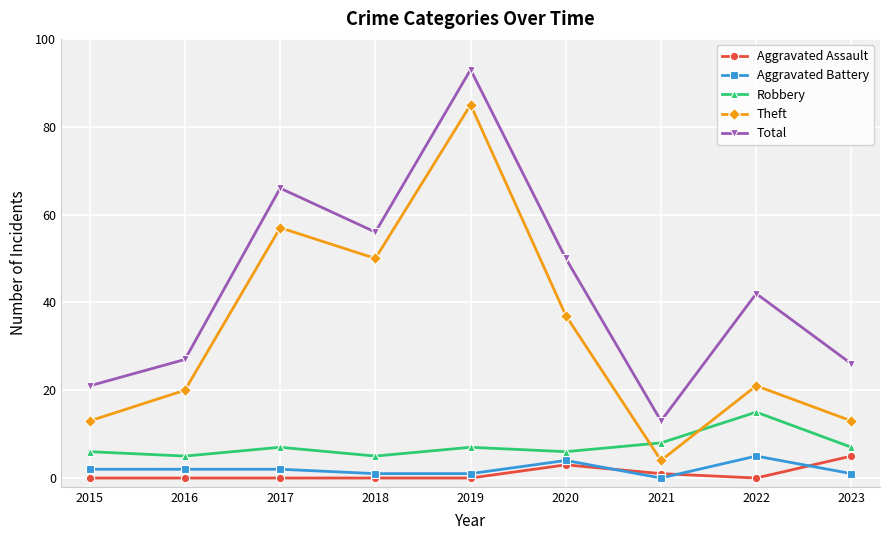

Where is Robbery nearest to the value 10?

2021